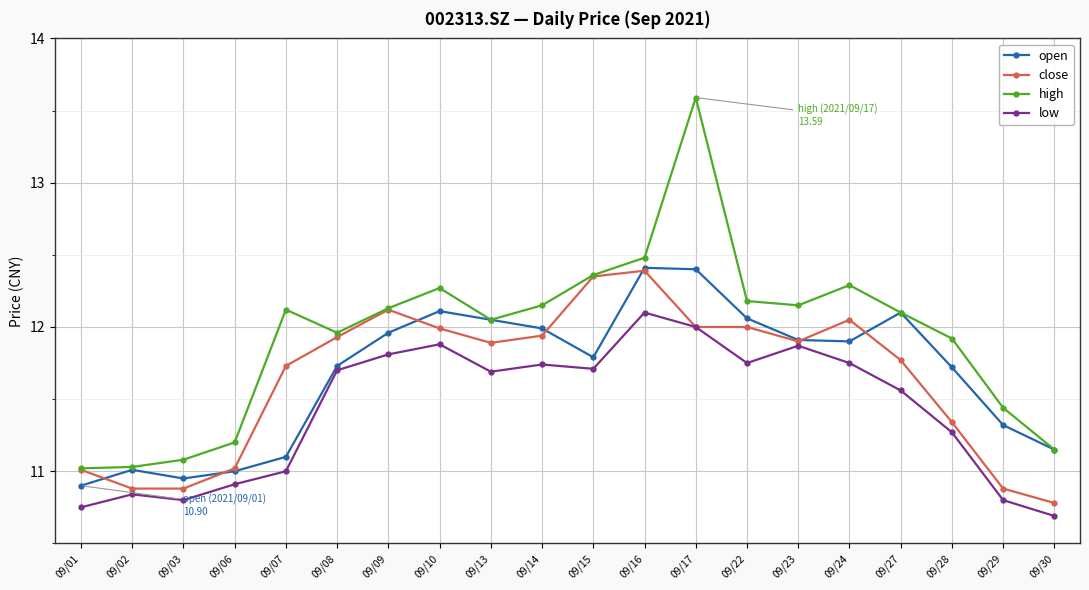

True or false: low has more than 1 points higher than both neighbors.

True